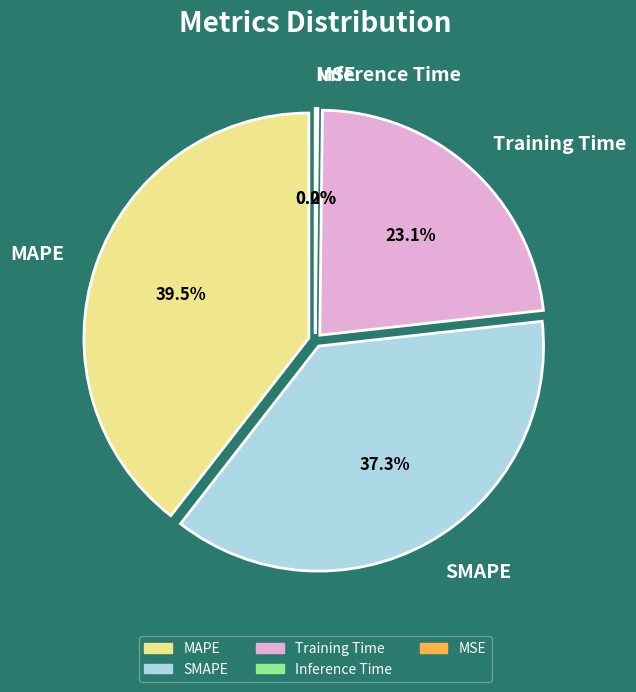

How many segments does this pie chart have?

5